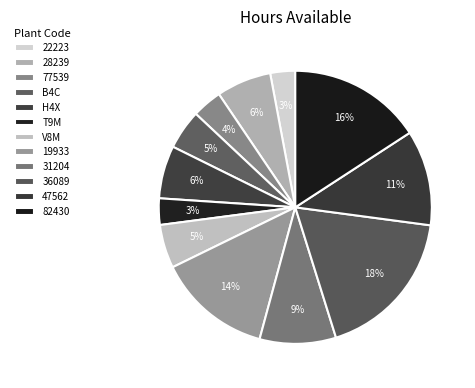

What percentage is the V8M slice, to the nearest percent?

5%